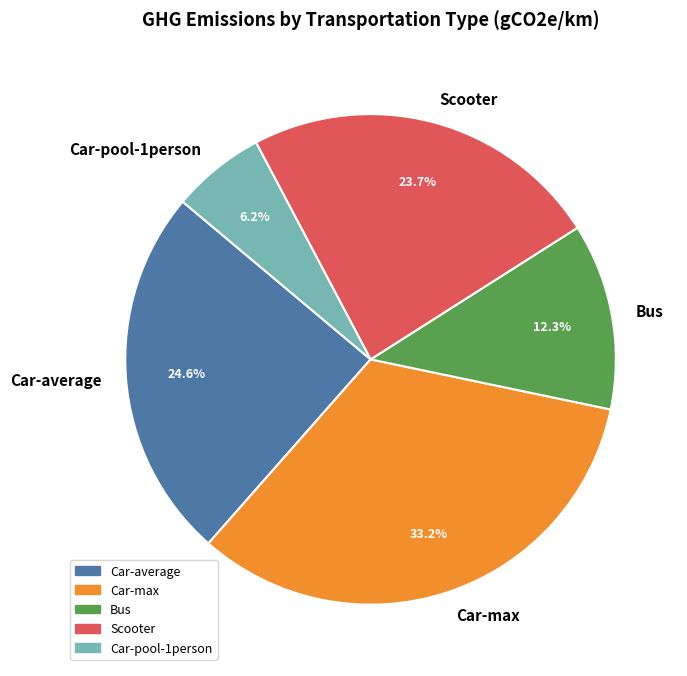

How many segments does this pie chart have?

5